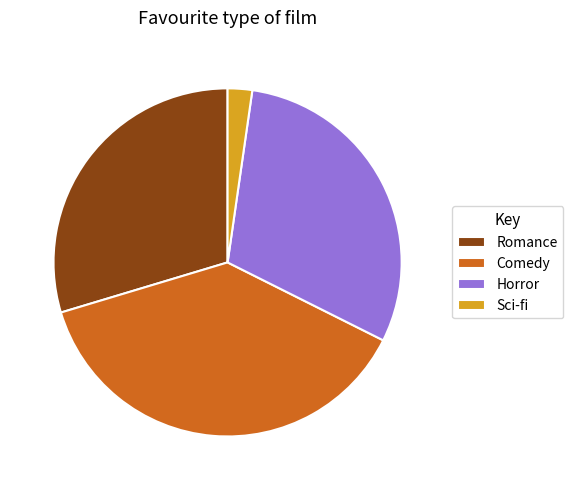

Does Sci-fi represent more than half of the total?

No